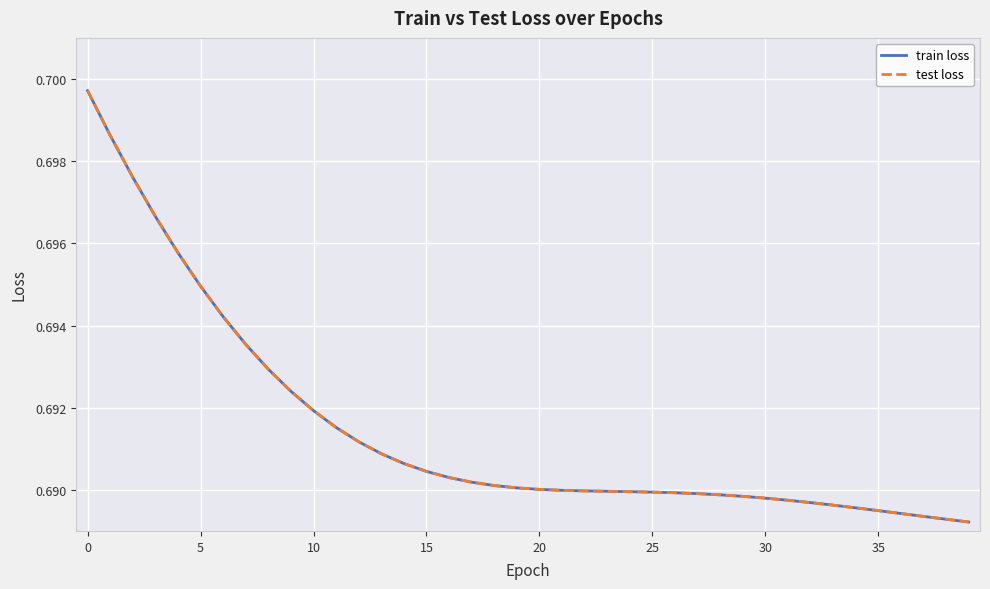

Does the chart display data point markers on the line(s)?

No